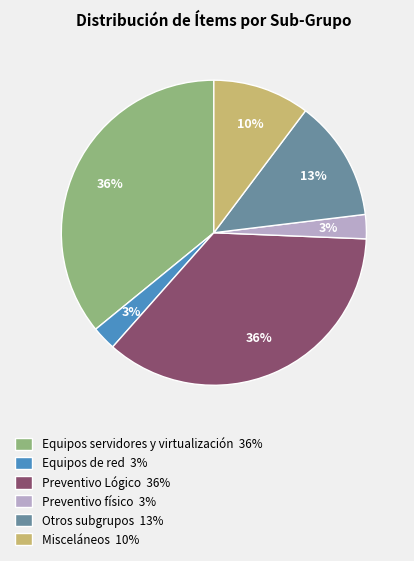

Is the sum of Preventivo Lógico 36% and Preventivo físico 3% greater than half?

No